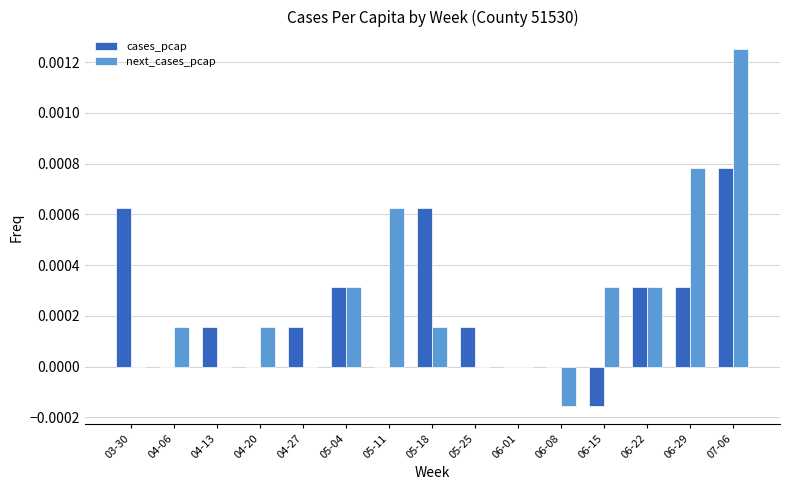

Is the value of next_cases_pcap at 05-04 greater than the value of cases_pcap at 07-06?

No